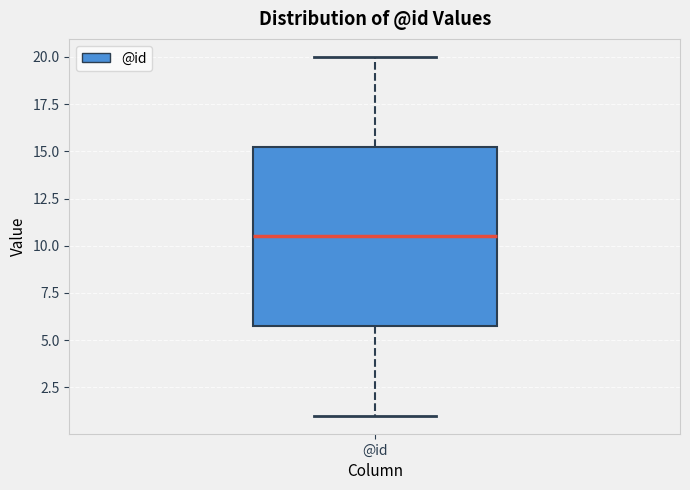

Read this box plot against the y-axis: the position of the median line, the range covered by the box, and the ends of both whiskers. The values are not printed on the chart, so give them approximately, as read against the axis.

median 10.5, box 6.0 to 15.5, whiskers 1.0 to 20.0